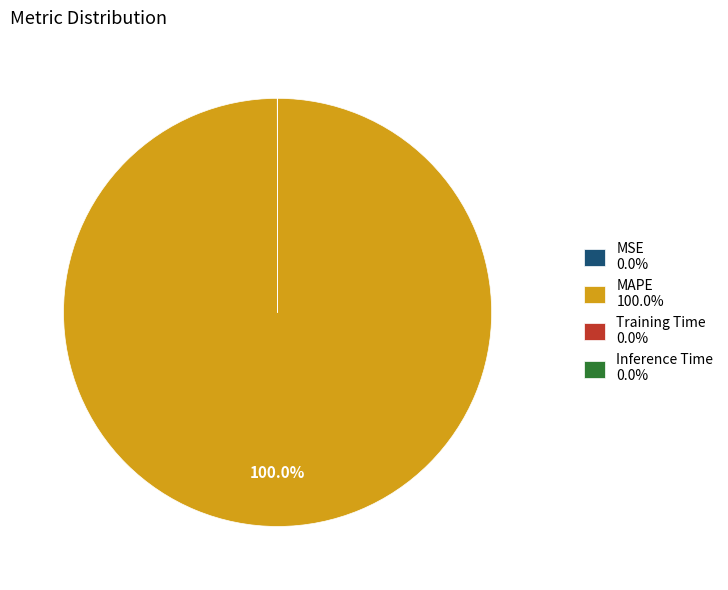

Does any single category account for the majority?

Yes